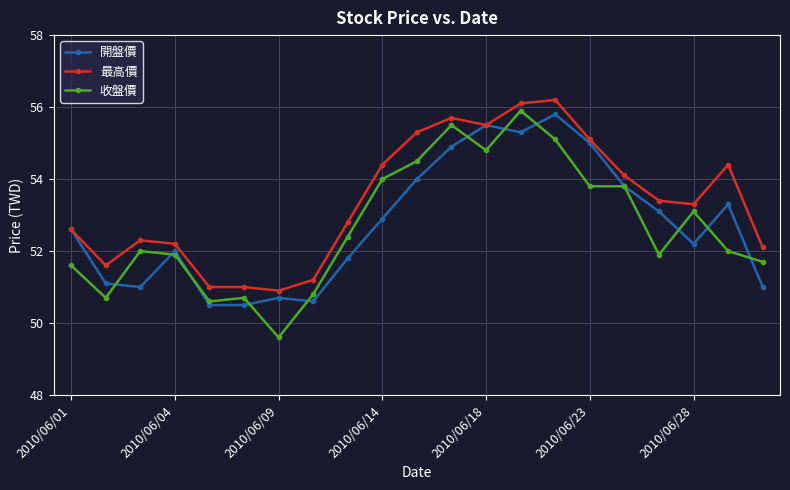

True or false: 最高價 and 收盤價 cross at least once.

False